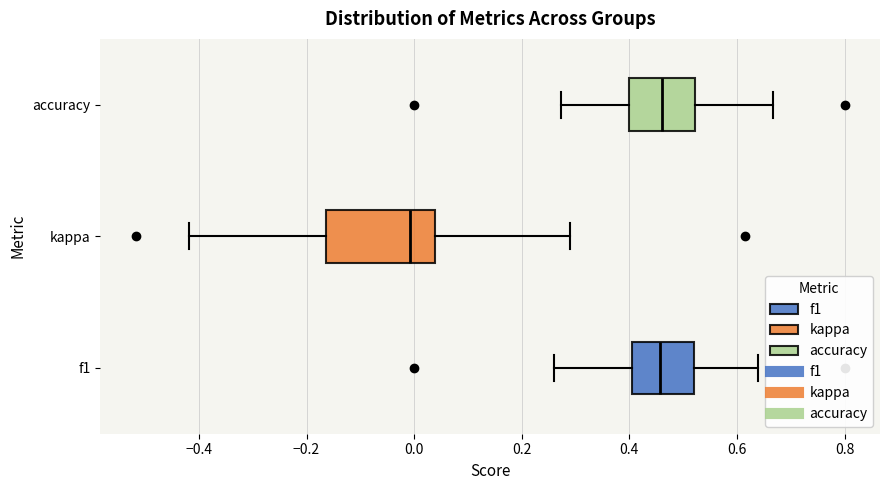

Where does the median line of the box for accuracy sit on the x-axis? The values are not printed on the chart, so give them approximately, as read against the axis.

0.46